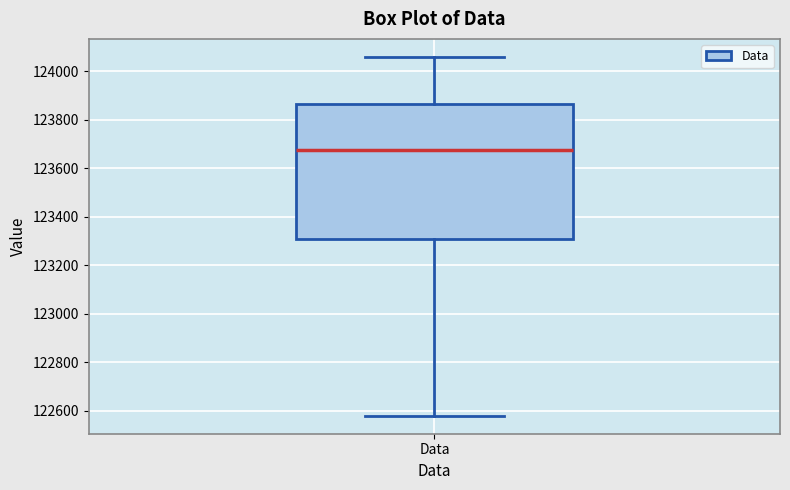

Read this box plot against the y-axis: the position of the median line, the range covered by the box, and the ends of both whiskers. The values are not printed on the chart, so give them approximately, as read against the axis.

median 123680, box 123320 to 123860, whiskers 122580 to 124060